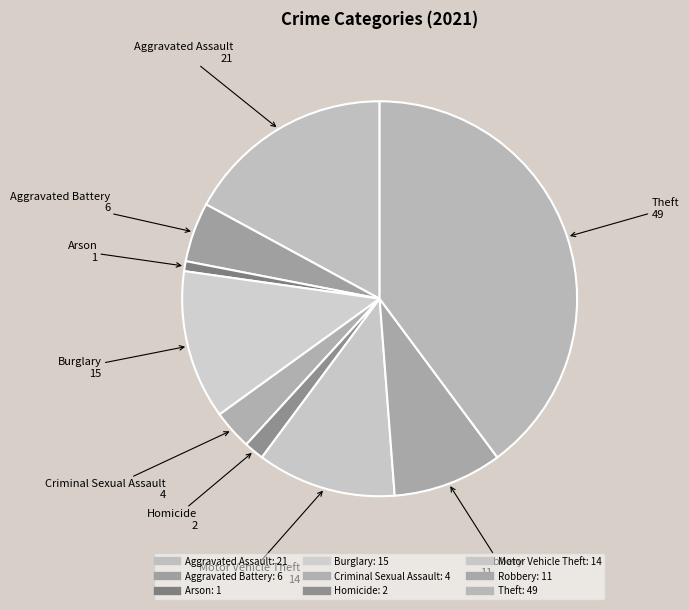

The Aggravated Assault slice represents 17% of the pie. True or false?

True